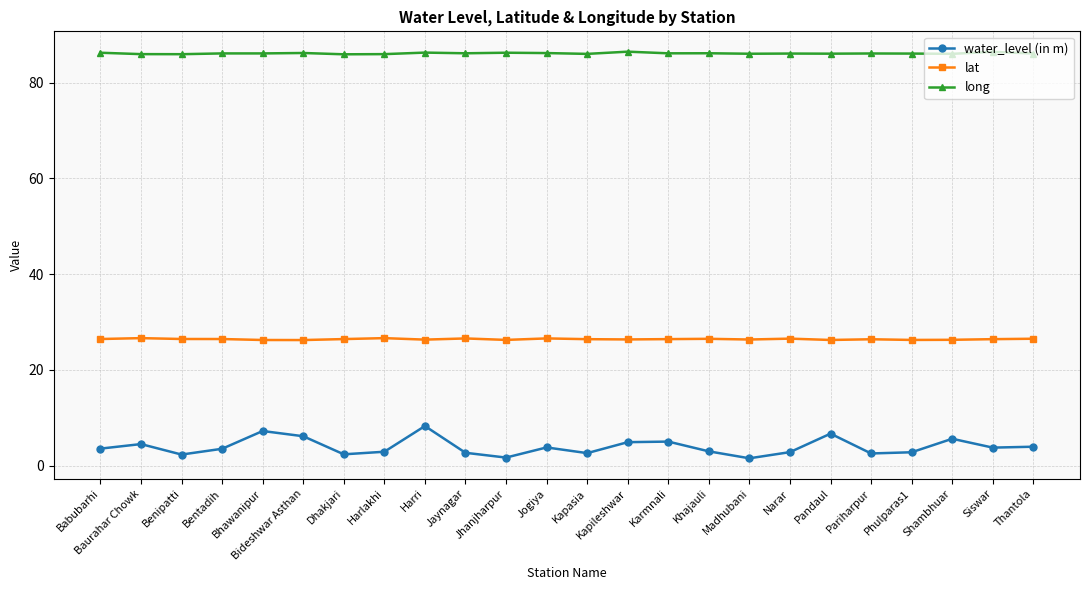

What is the smallest value displayed?

1.5